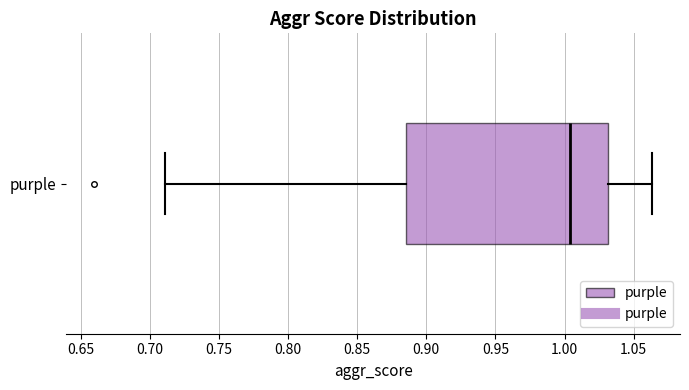

Transcribe this box plot: give where the median line is, the range the box spans, and where the two whiskers end, as read against the x-axis. The values are not printed on the chart, so give them approximately, as read against the axis.

median 1.005, box 0.885 to 1.030, whiskers 0.710 to 1.065